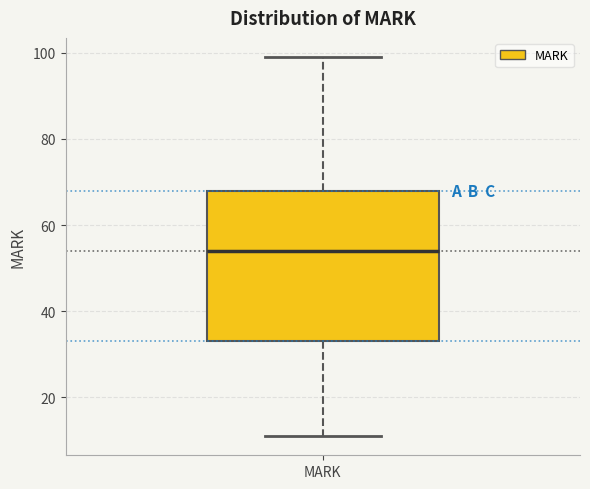

Transcribe this box plot: give where the median line is, the range the box spans, and where the two whiskers end, as read against the y-axis. The values are not printed on the chart, so give them approximately, as read against the axis.

median 54, box 34 to 68, whiskers 12 to 100